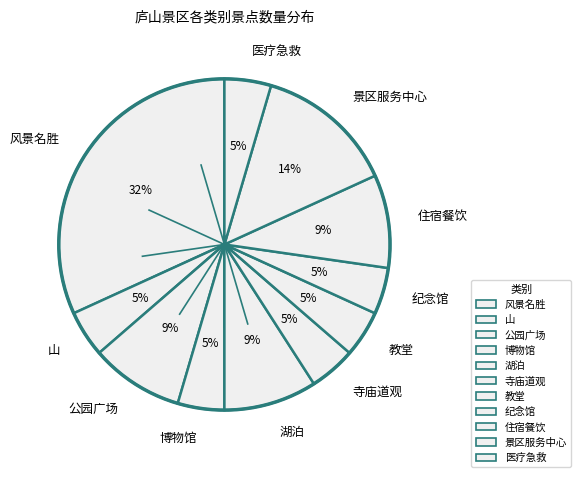

Does 住宿餐饮 represent more than half of the total?

No